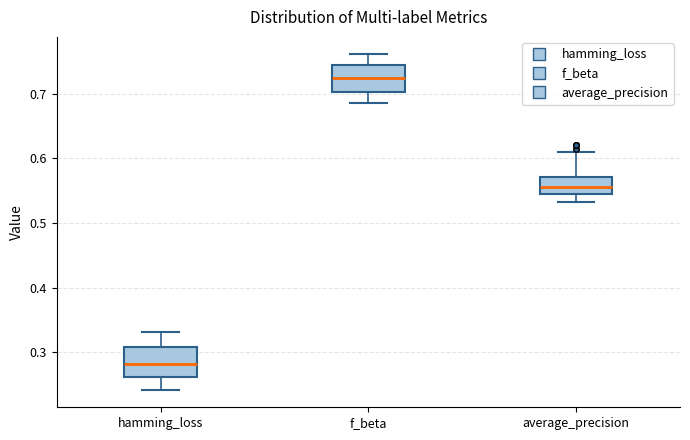

Which box has the lowest median line?

hamming_loss